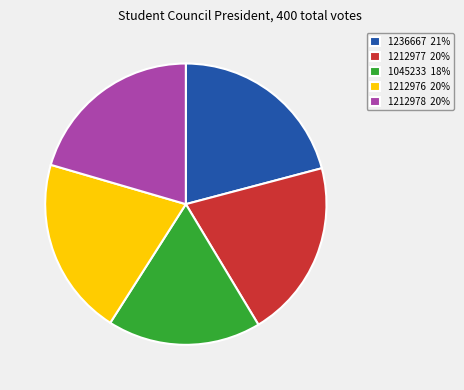

What is the ratio of the value at 1212976 20% to the value at 1212977 20%?

1.0